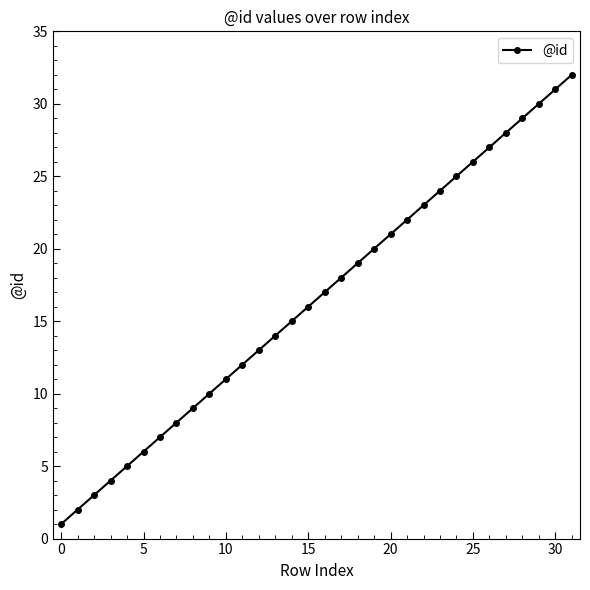

True or false: the data has more than 2 interior local peaks.

False